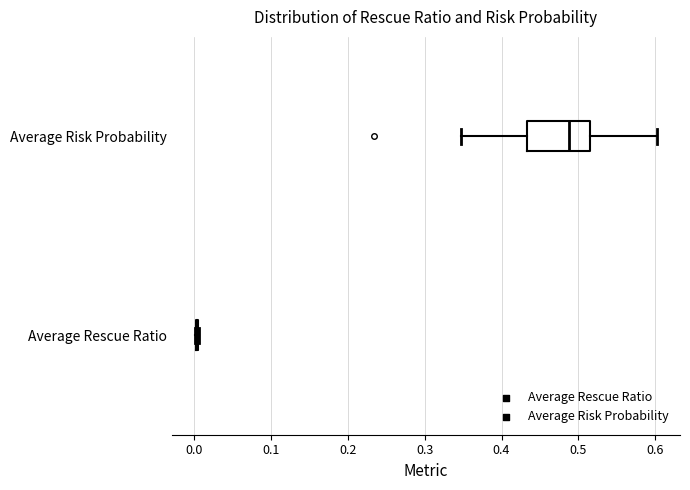

Reading bottom to top, read every box against the x-axis: the position of its median line, the range the box covers, and the ends of its whiskers. The values are not printed on the chart, so give them approximately, as read against the axis.

Average Rescue Ratio: box collapsed to a line at 0.00, whiskers 0.00 to 0.01
Average Risk Probability: median 0.49, box 0.43 to 0.52, whiskers 0.35 to 0.60